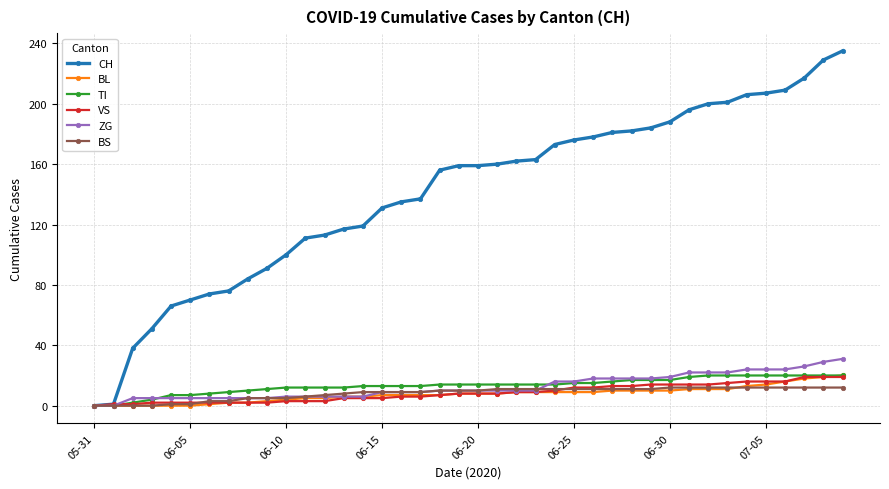

Which series has the widest spread of values?

CH